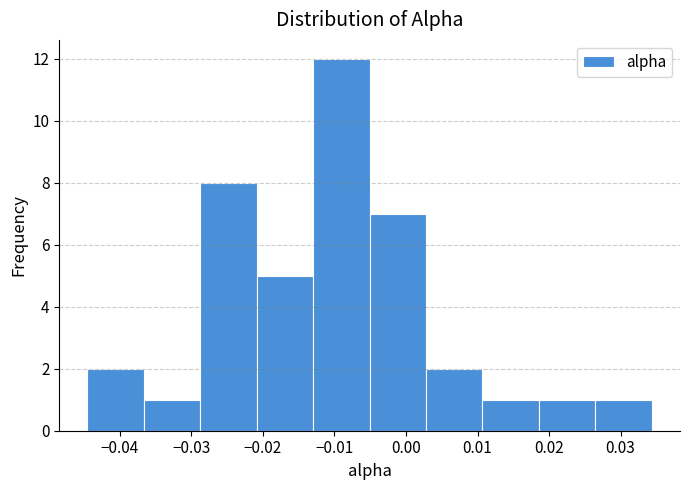

Reading left to right, list every bar in this chart as the range it spans on the x-axis followed by its height. Neither the bar edges nor the heights are printed on the chart, so give them approximately, as read against the axes.

-0.045 to -0.037: 2
-0.037 to -0.029: 1
-0.029 to -0.021: 8
-0.021 to -0.013: 5
-0.013 to -0.005: 12
-0.005 to 0.003: 7
0.003 to 0.011: 2
0.011 to 0.019: 1
0.019 to 0.026: 1
0.026 to 0.034: 1